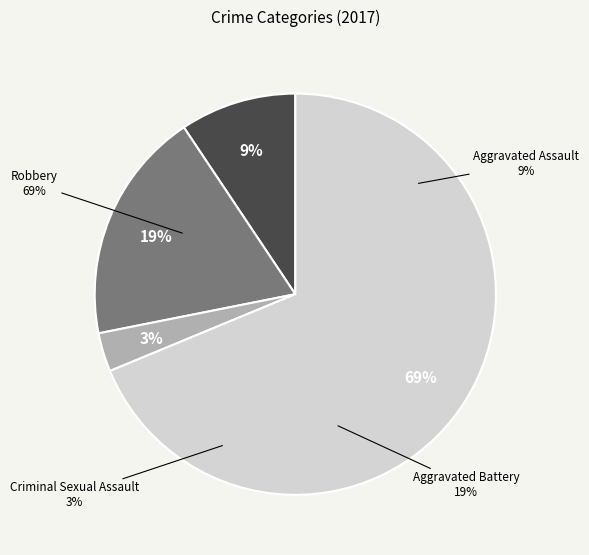

What is the largest slice in the pie chart?

Robbery